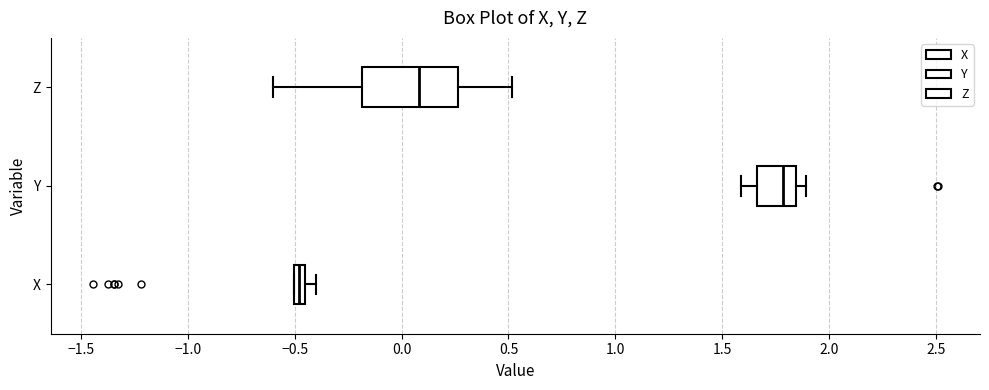

Comparing the boxes themselves (not the whiskers), which one is the widest?

Z